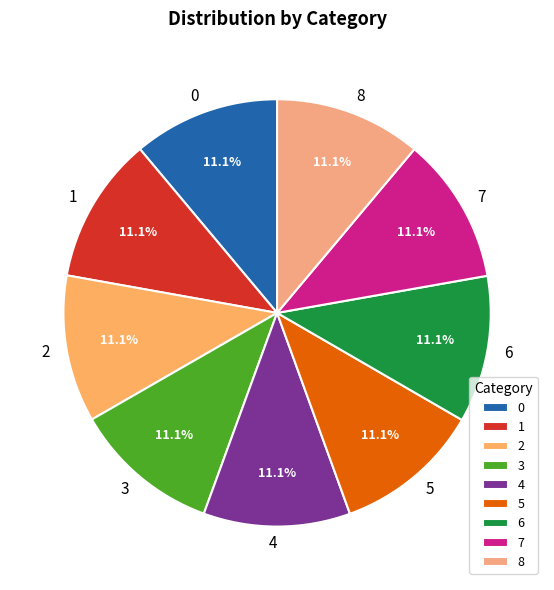

Is there any slice that represents more than half of the pie?

No